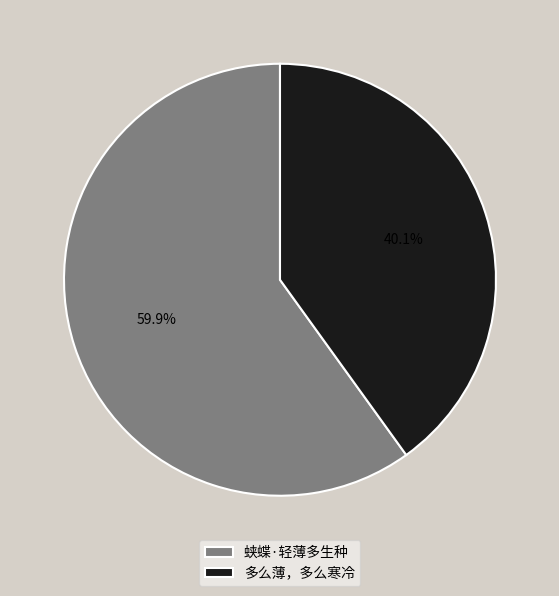

Which slice is the smallest?

多么薄，多么寒冷